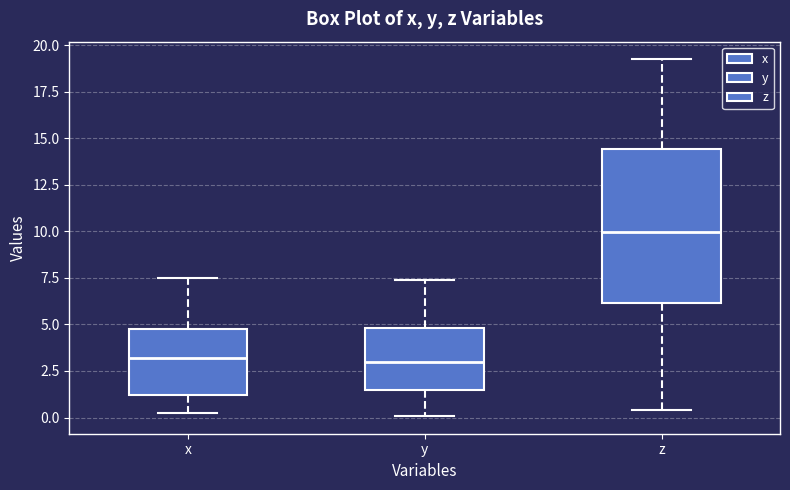

Where does the lower whisker of the box for z end on the y-axis? The values are not printed on the chart, so give them approximately, as read against the axis.

0.5